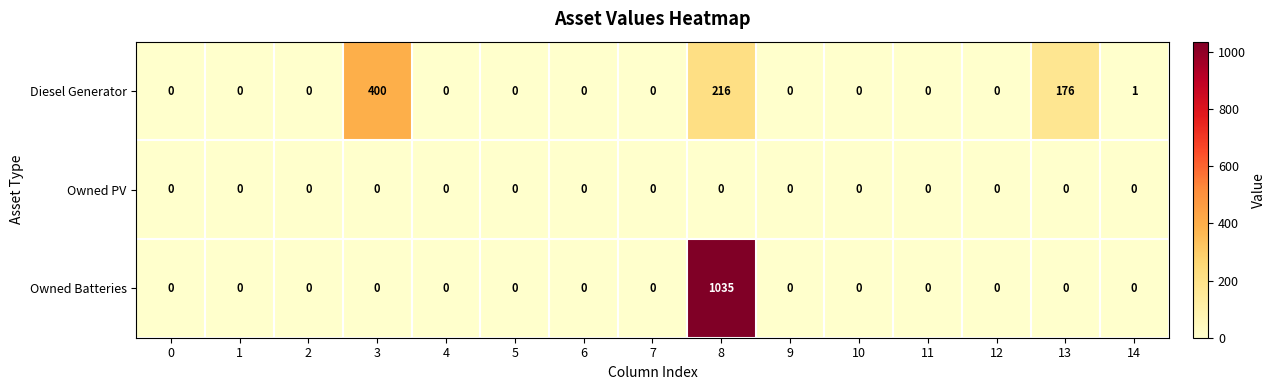

What is the maximum value shown in the chart?

1035